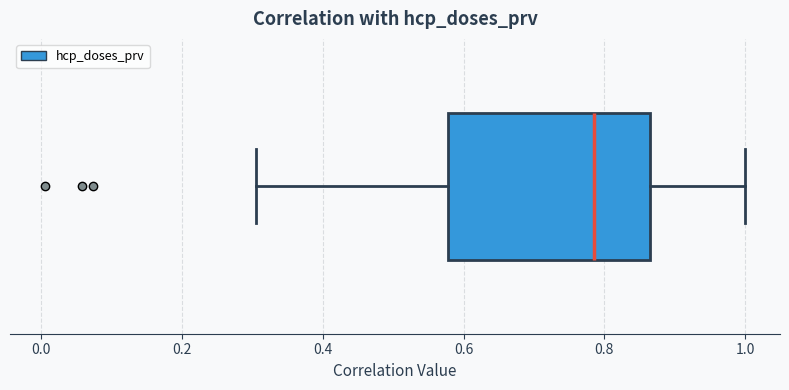

Where does the left whisker of the box end on the x-axis? The values are not printed on the chart, so give them approximately, as read against the axis.

0.30